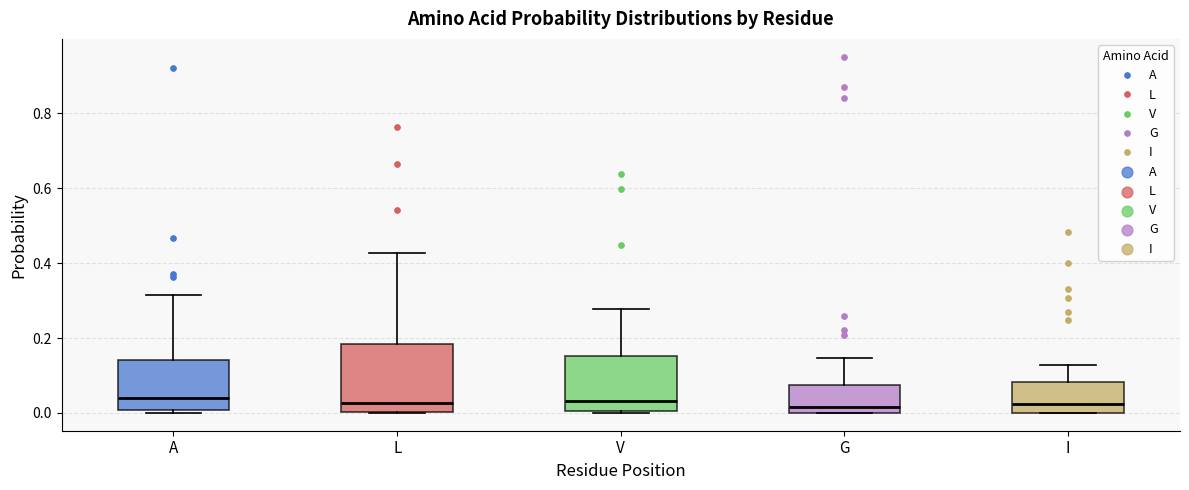

Reading left to right, read every box against the y-axis: the position of its median line, the range the box covers, and the ends of its whiskers. The values are not printed on the chart, so give them approximately, as read against the axis.

A: median 0.04, box 0.00 to 0.14, whiskers 0.00 (just below the box's lower edge) to 0.32
L: median 0.02, box 0.00 to 0.18, whiskers 0.00 to 0.42
V: median 0.04, box 0.00 to 0.16, whiskers 0.00 to 0.28
G: median 0.02, box 0.00 to 0.08, whiskers 0.00 to 0.14
I: median 0.02, box 0.00 to 0.08, whiskers 0.00 to 0.12